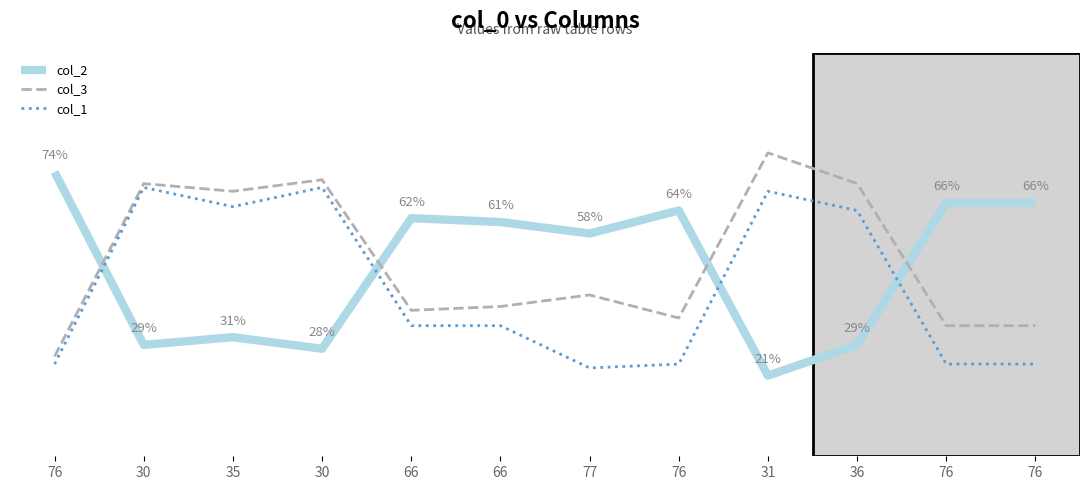

Does the chart have visible grid lines?

No